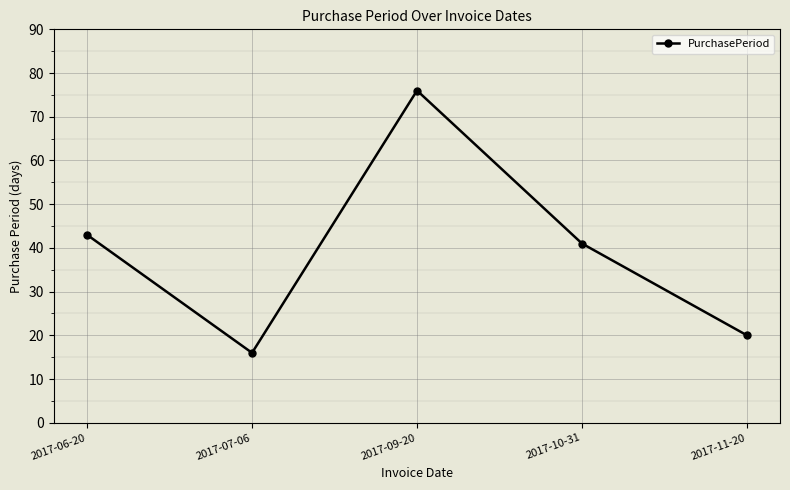

Read the value at 2017-07-06.

16